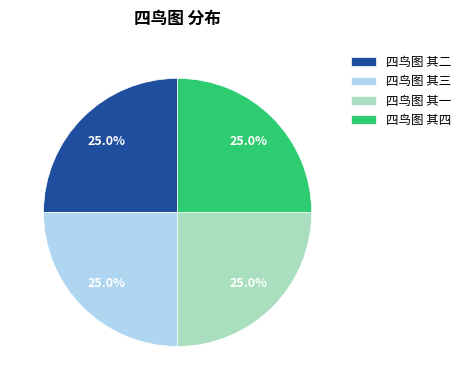

What percentage do 四鸟图 其三 and 四鸟图 其一 together represent?

50.0%